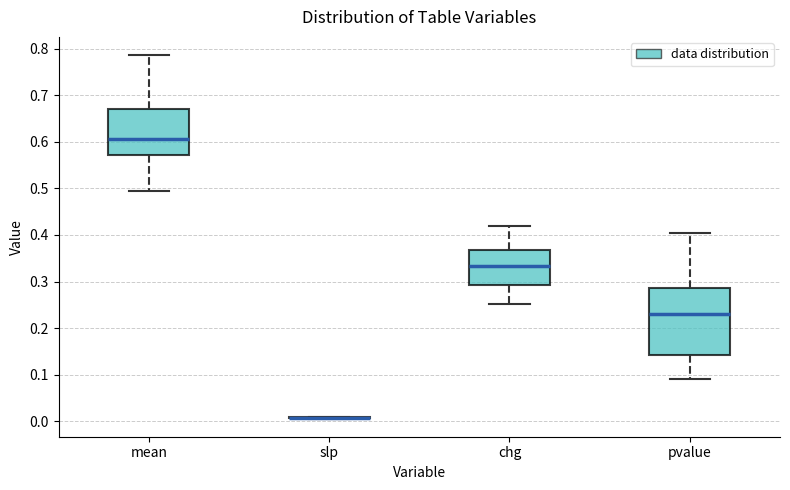

Comparing the boxes themselves (not the whiskers), which one is the tallest?

pvalue